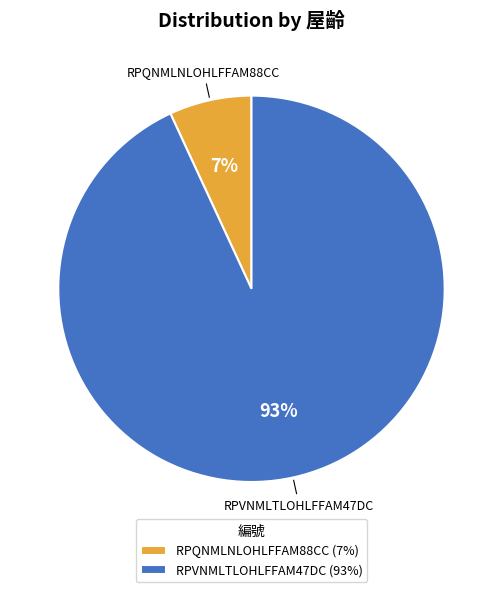

Between RPVNMLTLOHLFFAM47DC and RPQNMLNLOHLFFAM88CC, which is larger?

RPVNMLTLOHLFFAM47DC